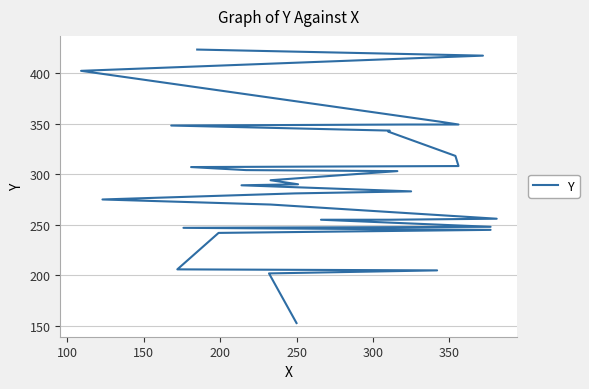

The chart shows a value of 224 at 27. True or false?

False